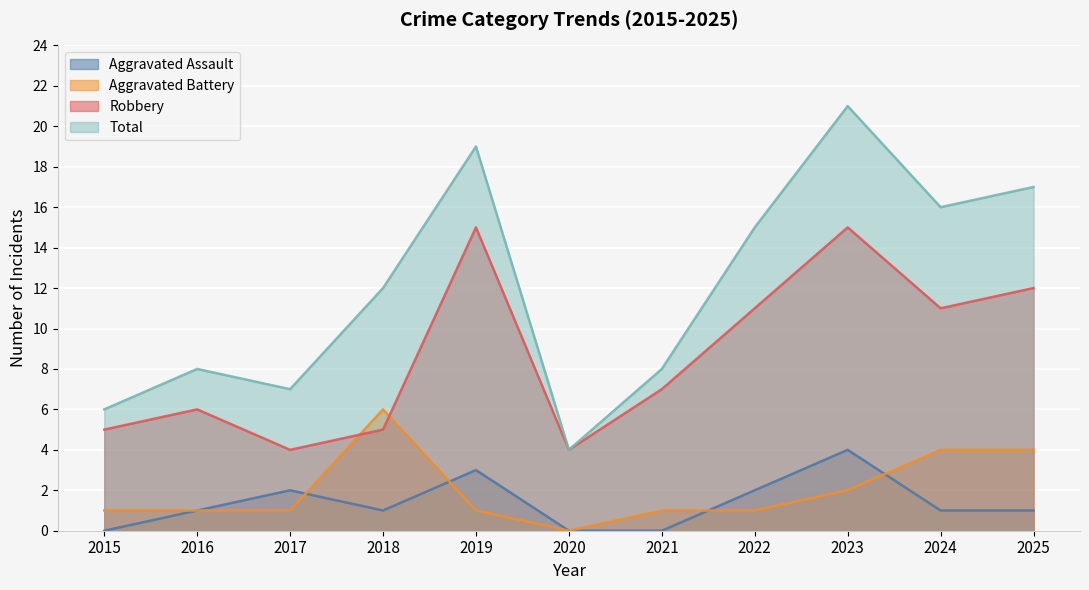

How many positive values does the Aggravated Battery series have?

10